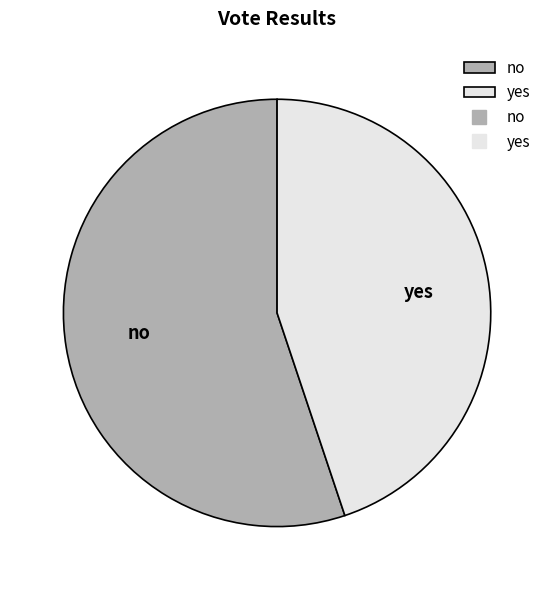

Is there a majority slice in this chart?

Yes